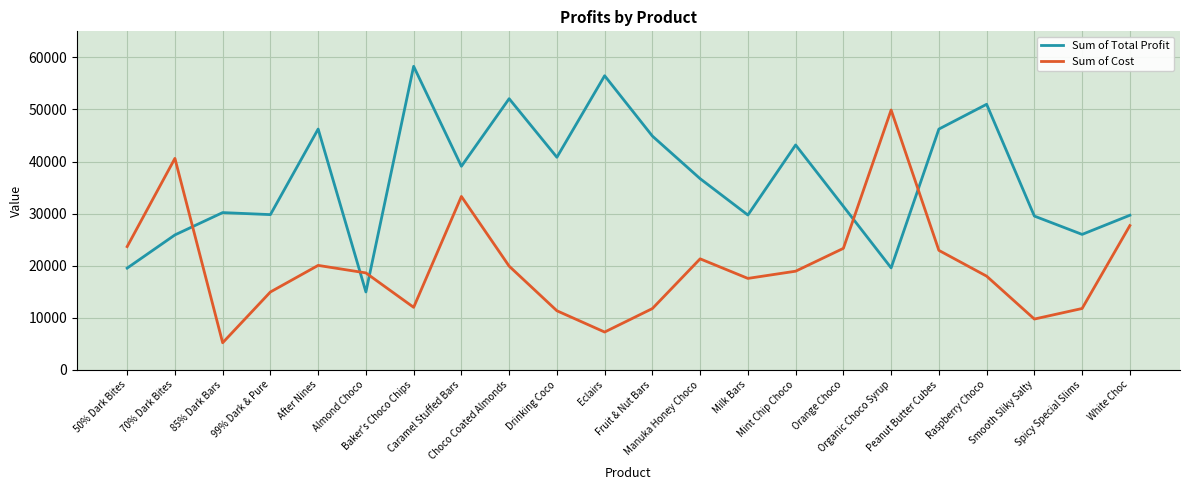

Read the Sum of Total Profit value at Orange Choco.

31390.5